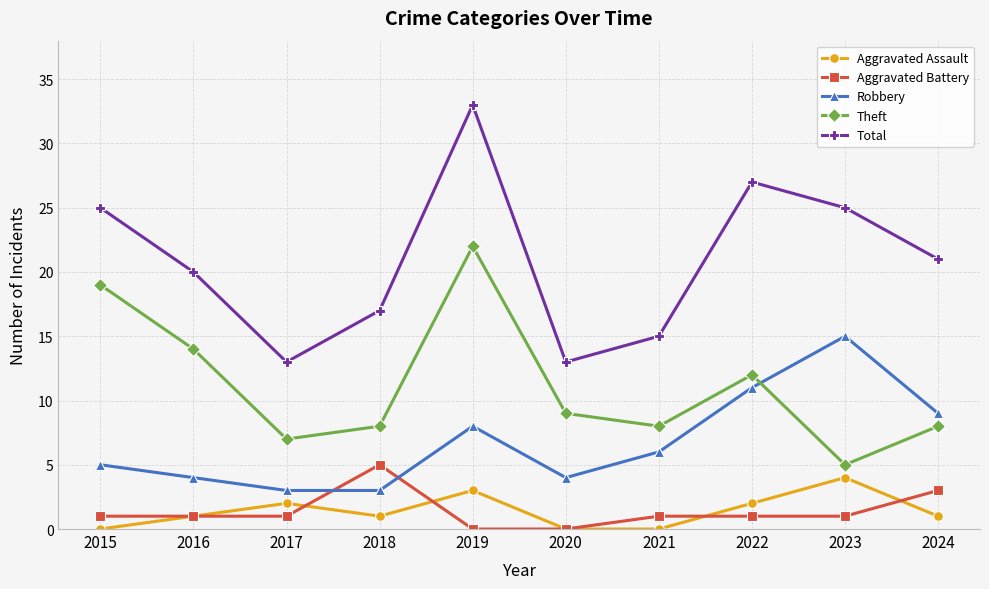

Between 2015 and 2019, which series saw the biggest shift?

Total